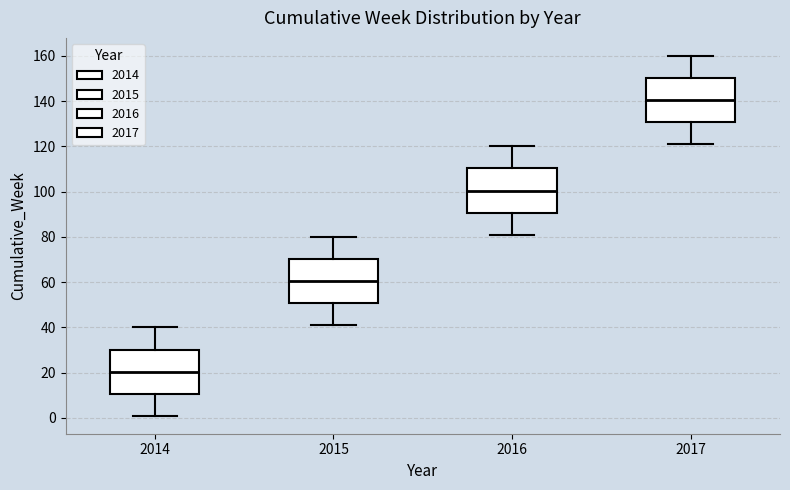

Reading left to right, read every box against the y-axis: the position of its median line, the range the box covers, and the ends of its whiskers. The values are not printed on the chart, so give them approximately, as read against the axis.

2014: median 20, box 10 to 30, whiskers 2 to 40
2015: median 60, box 50 to 70, whiskers 42 to 80
2016: median 100, box 90 to 110, whiskers 82 to 120
2017: median 140, box 130 to 150, whiskers 122 to 160